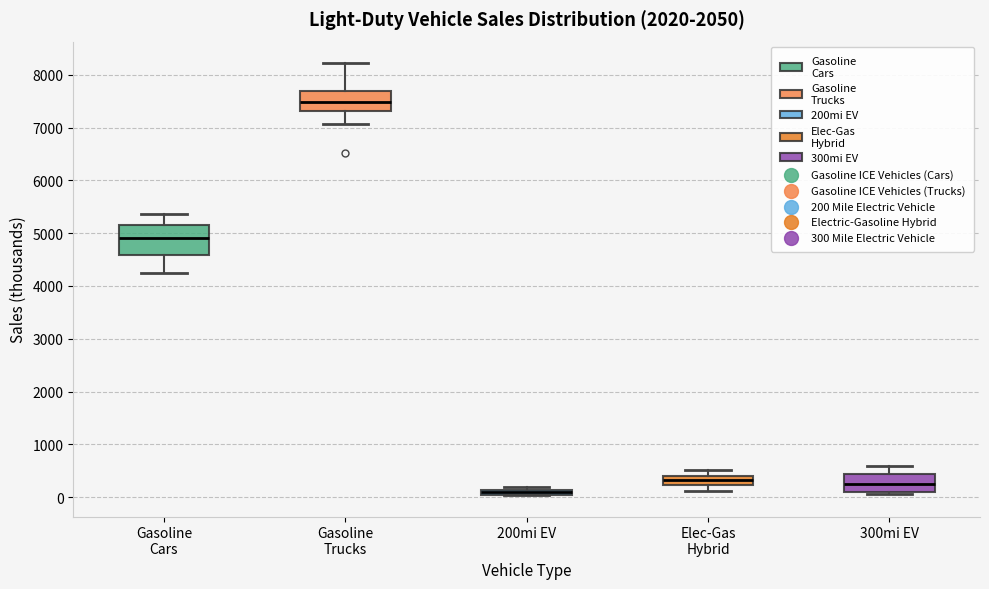

Where is the lower edge of the box for 300mi EV on the y-axis? The values are not printed on the chart, so give them approximately, as read against the axis.

100